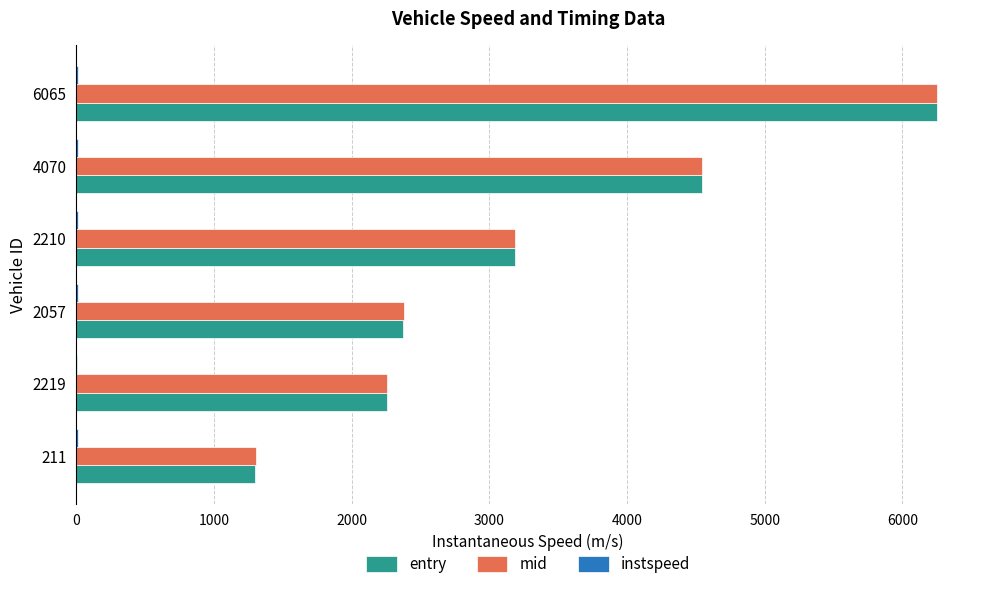

What is the greatest value displayed?

6251.1